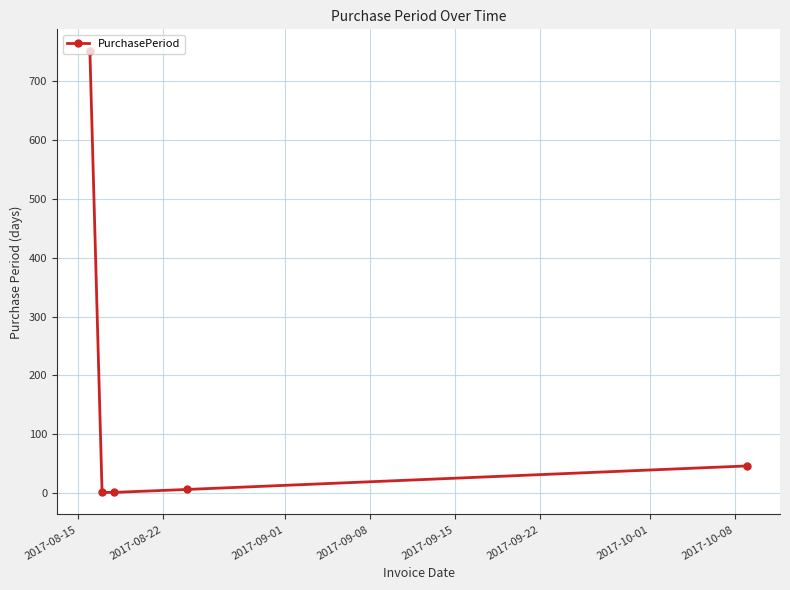

Is this an area chart (filled region under the line)?

No